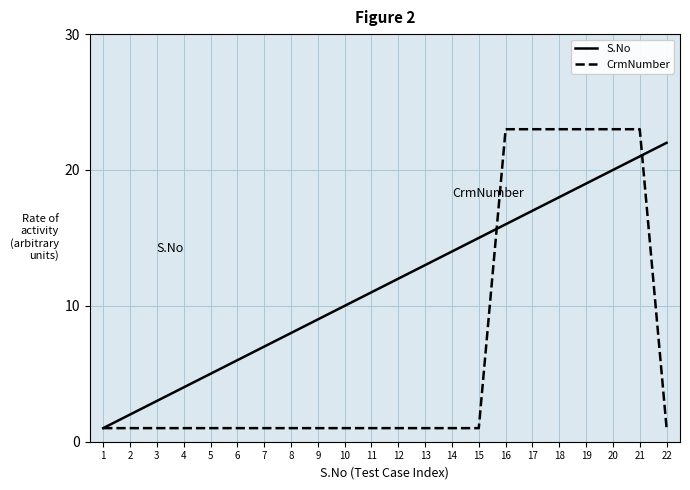

How many lines are shown in the chart?

2